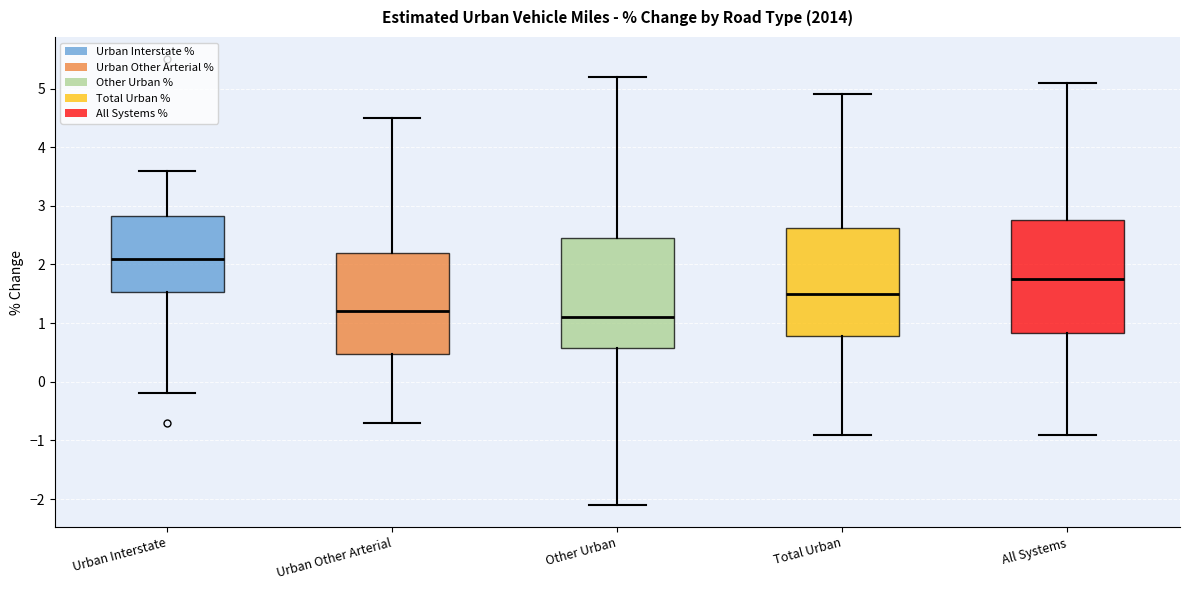

Where is the upper edge of the box for Urban Interstate on the y-axis? The values are not printed on the chart, so give them approximately, as read against the axis.

2.8